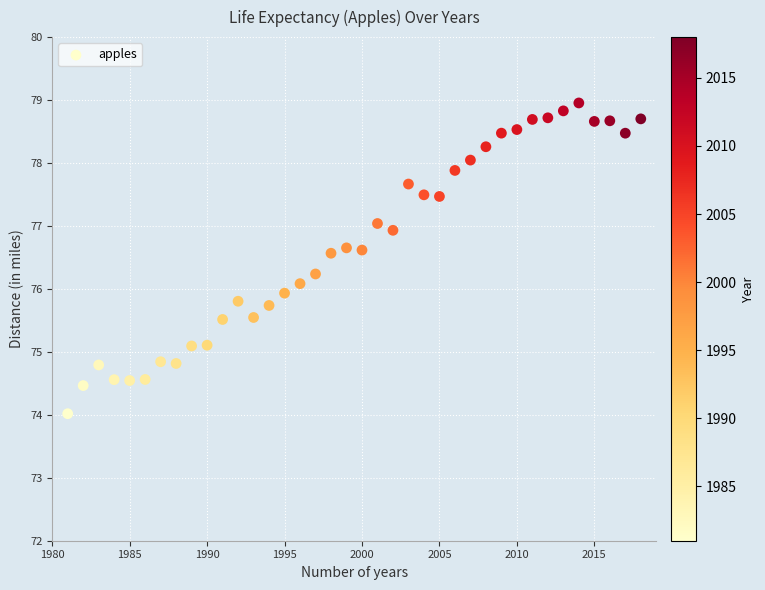

What is the range of X values (max minus min)?

37.0